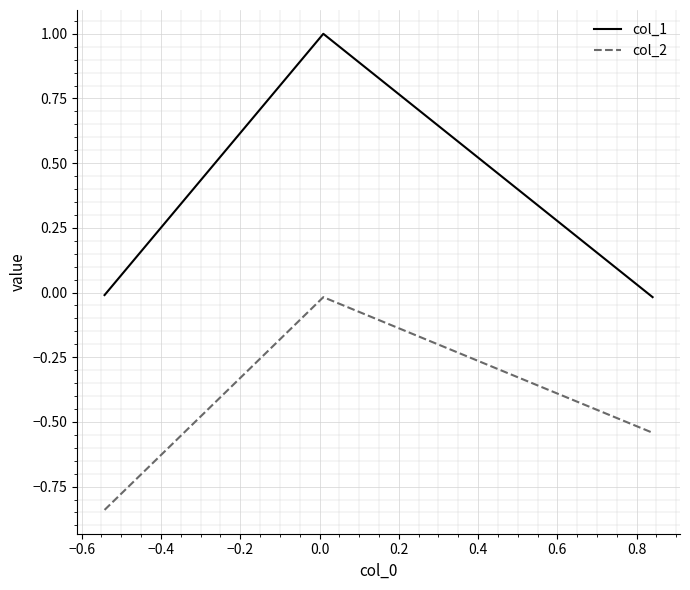

Does the chart have visible grid lines?

Yes